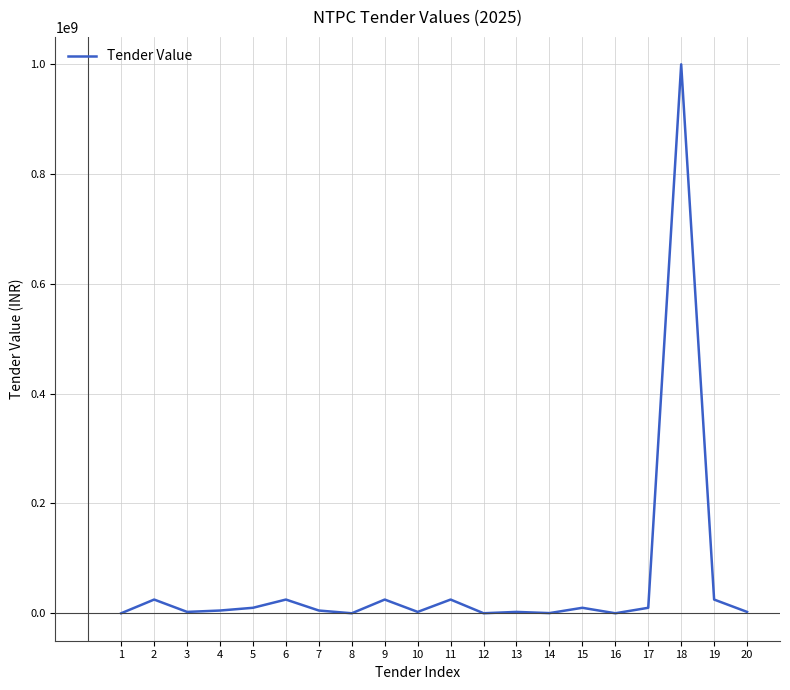

What is the greatest value displayed?

1000000000